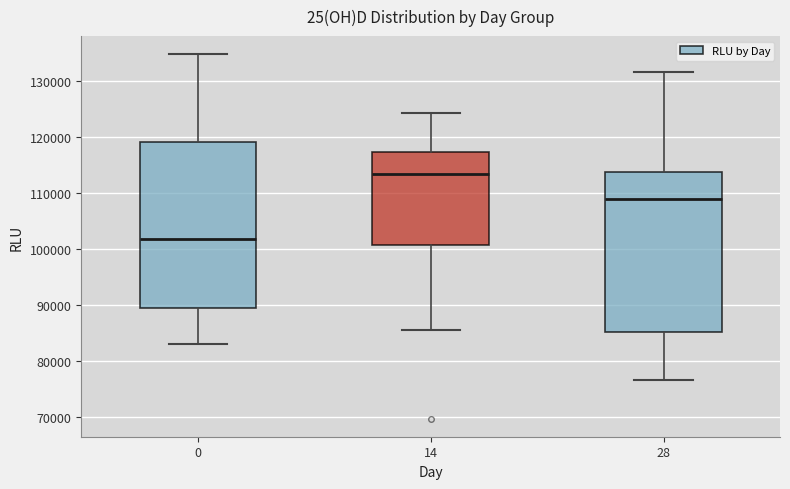

Reading left to right, transcribe this box plot: for each box, give where its median line is, the range the box spans, and where its two whiskers end, as read against the y-axis. The values are not printed on the chart, so give them approximately, as read against the axis.

0: median 102000, box 90000 to 119000, whiskers 83000 to 135000
14: median 113000, box 101000 to 117000, whiskers 86000 to 124000
28: median 109000, box 85000 to 114000, whiskers 77000 to 132000